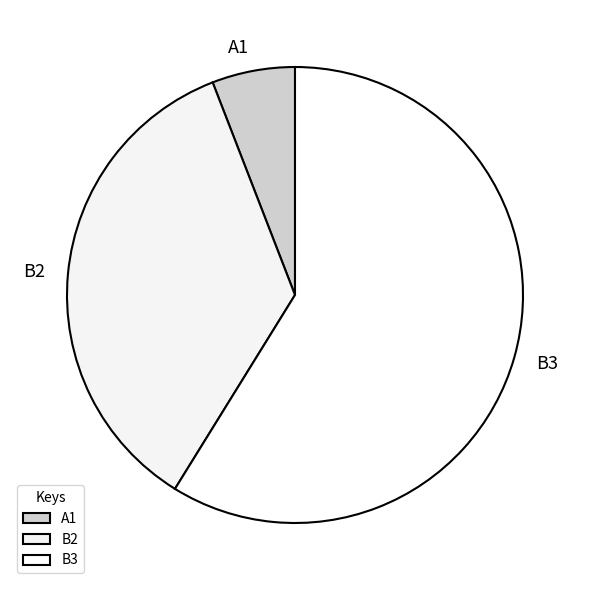

Count the number of slices in the pie.

3